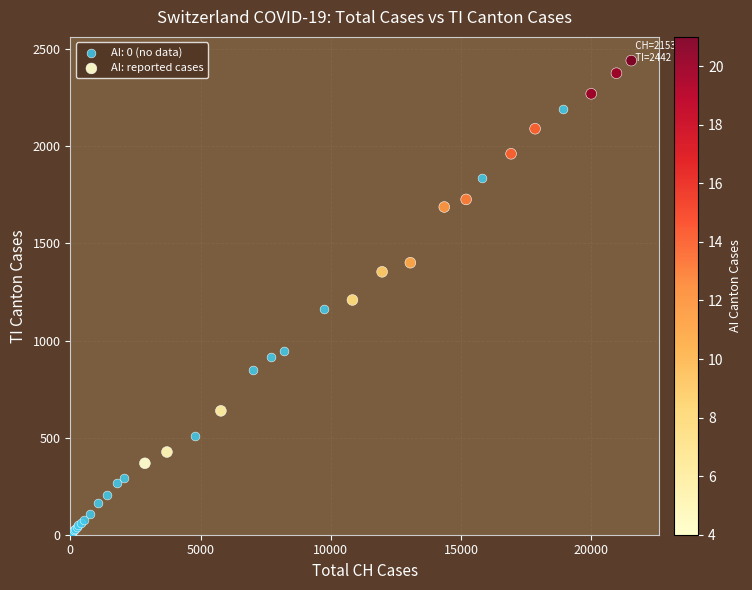

Which series contains the highest Y value?

AI: reported cases